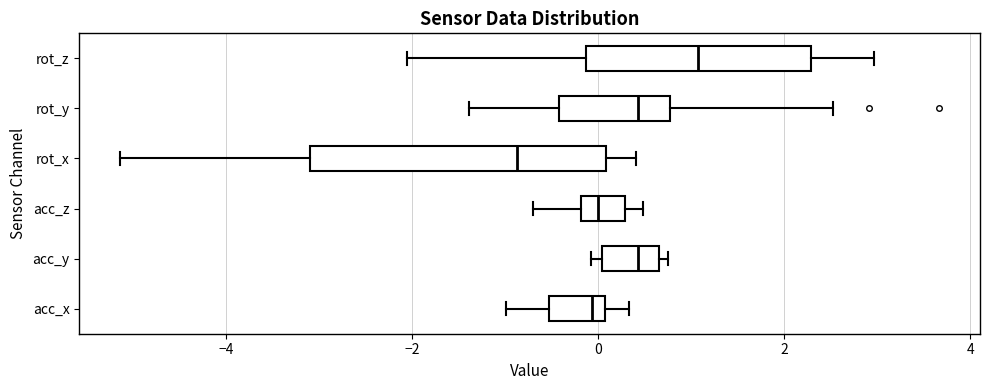

Which box has the furthest to the right median line?

rot_z